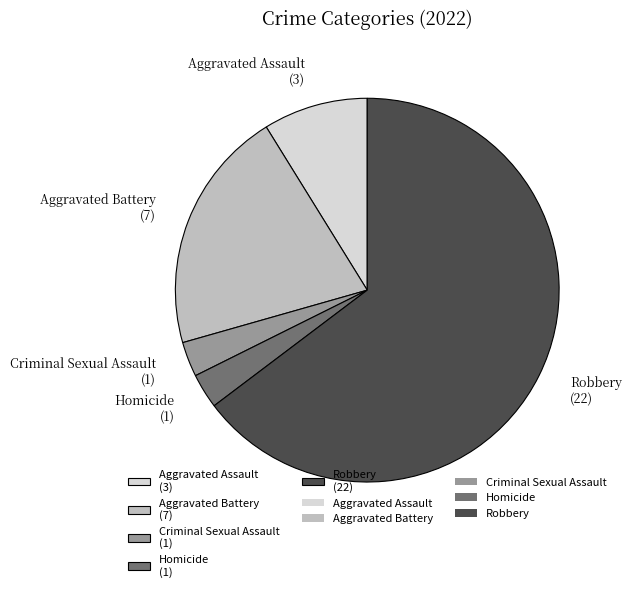

The Homicide slice represents 3% of the pie. True or false?

True